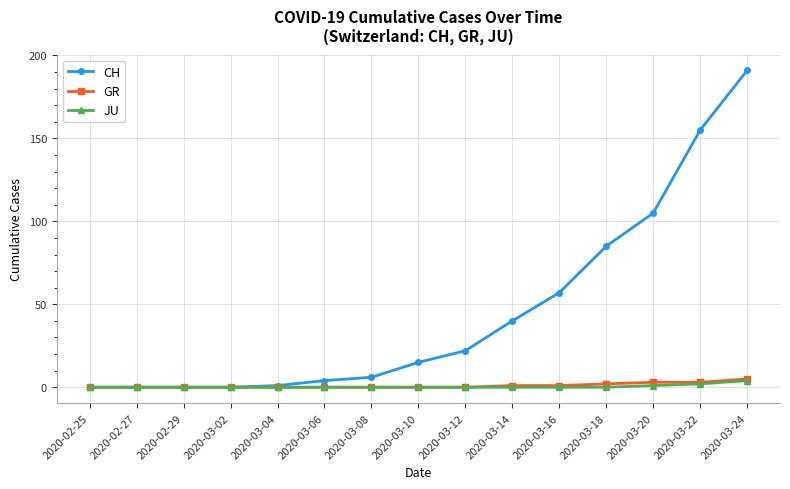

Which series has the widest spread of values?

CH